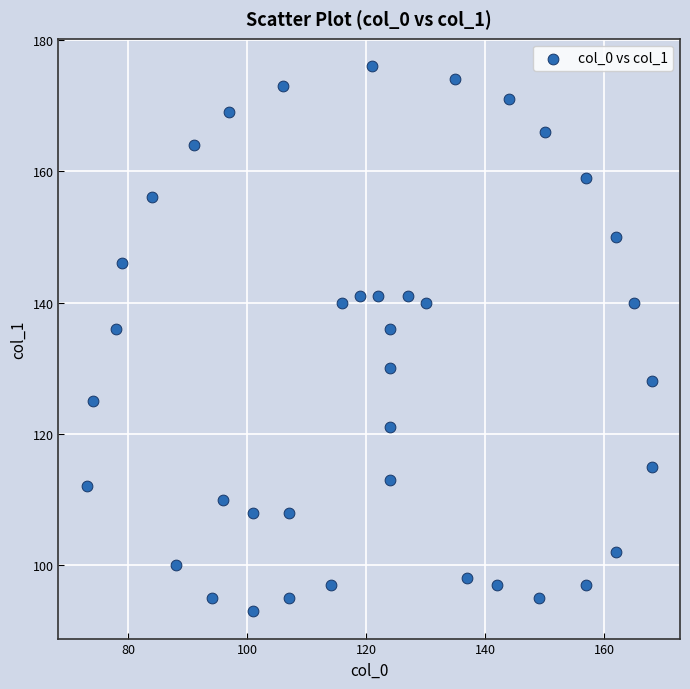

What is the range of X values (max minus min)?

95